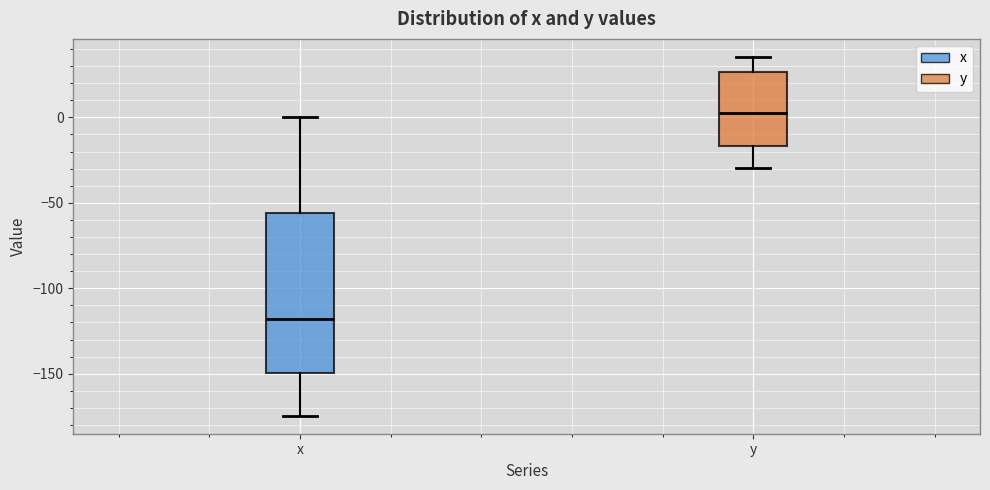

Which box has the lowest median line?

x